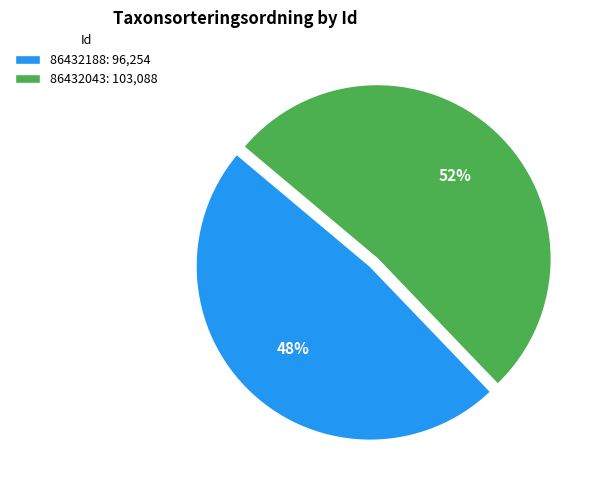

How many segments does this pie chart have?

2